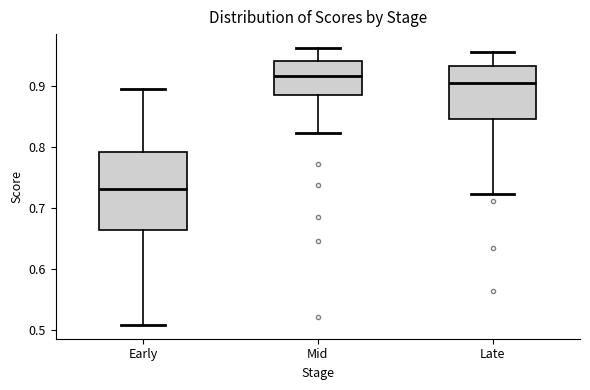

Reading left to right, transcribe this box plot: for each box, give where its median line is, the range the box spans, and where its two whiskers end, as read against the y-axis. The values are not printed on the chart, so give them approximately, as read against the axis.

Early: median 0.73, box 0.67 to 0.79, whiskers 0.51 to 0.90
Mid: median 0.92, box 0.89 to 0.94, whiskers 0.82 to 0.96
Late: median 0.91, box 0.85 to 0.93, whiskers 0.72 to 0.96